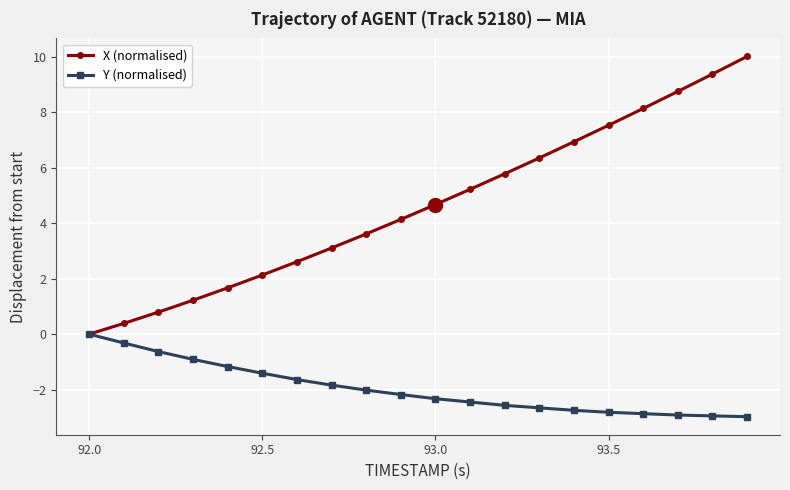

What is the maximum value for X (normalised)?

10.0